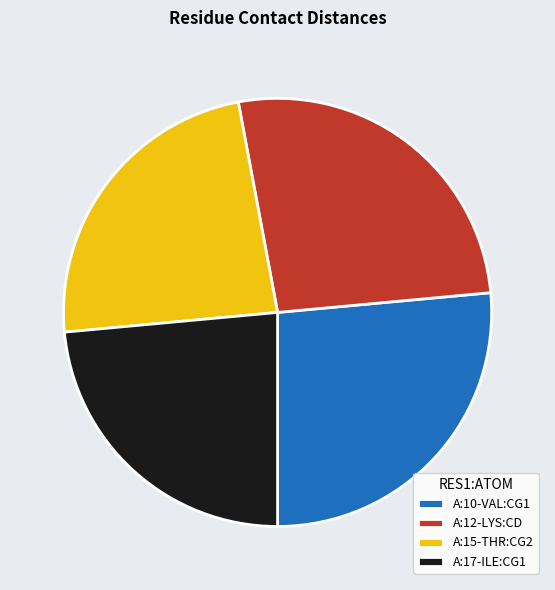

How many segments does this pie chart have?

4